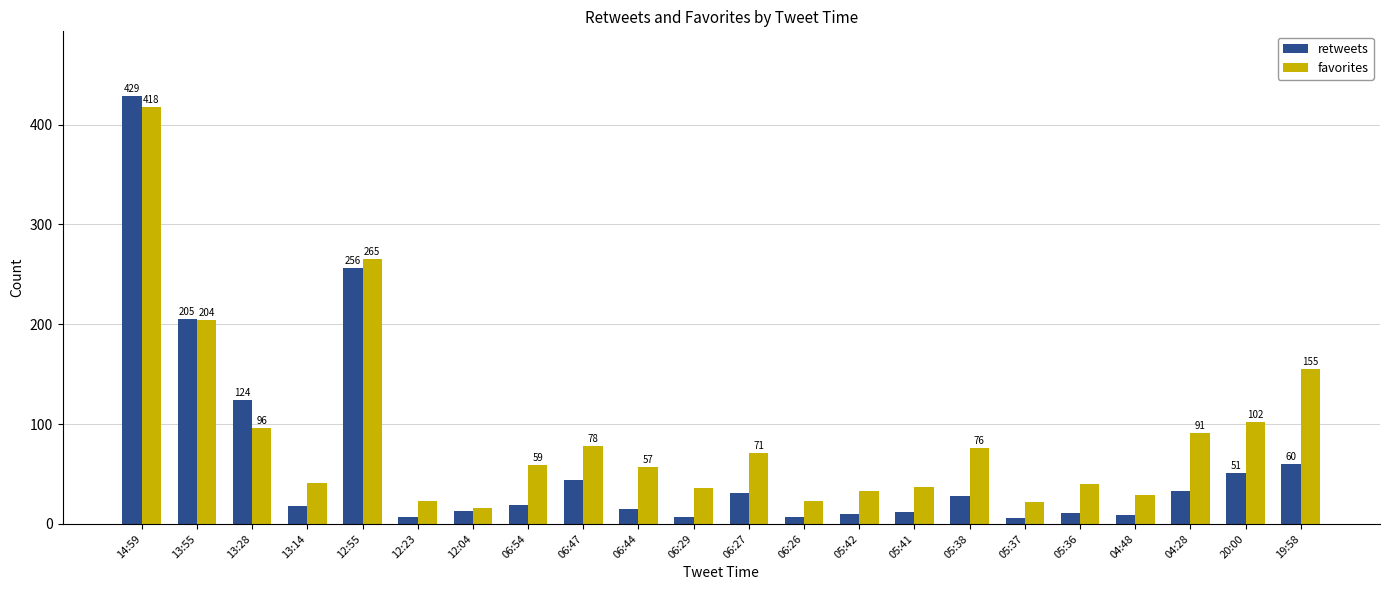

At which label is retweets closest to 217?

13:55